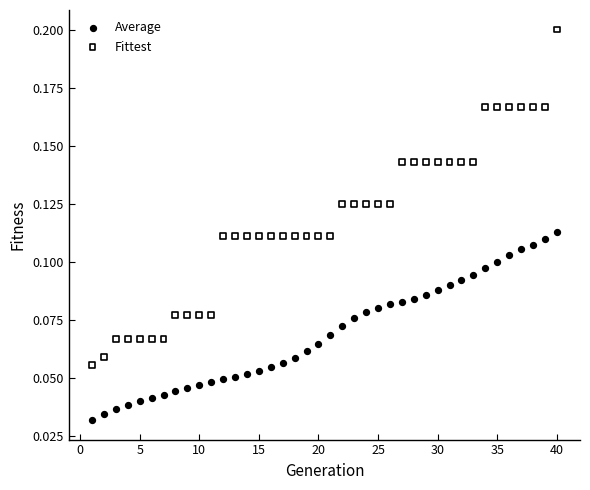

What is the X range (max minus min) for the scatter plot?

39.0